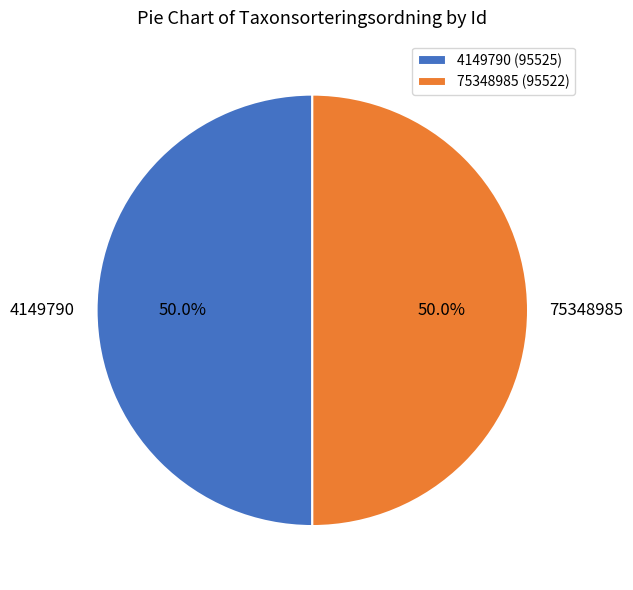

Is it true that 4149790 is 41% of the pie?

False